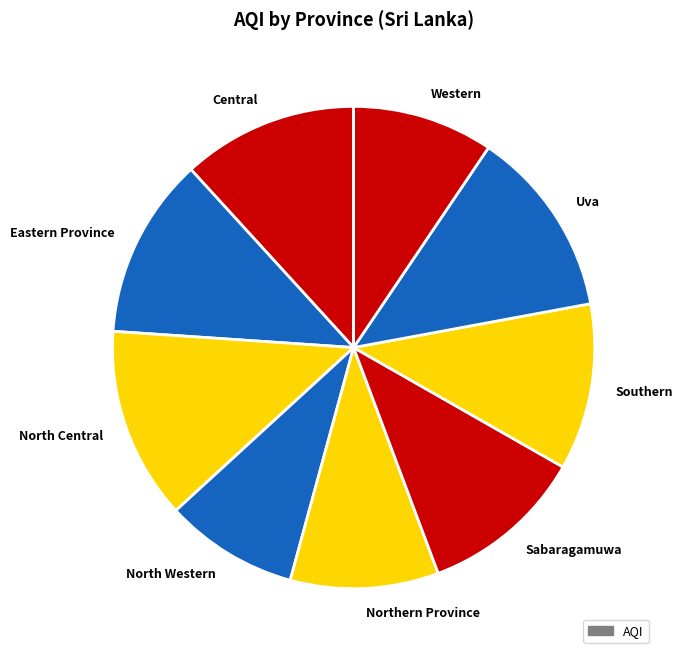

Combined, do Eastern Province and Southern account for over 50%?

No